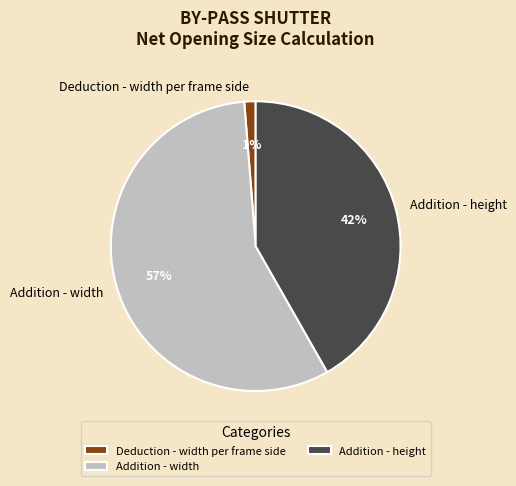

Do Addition - height and Addition - width together represent more than half of the pie?

Yes